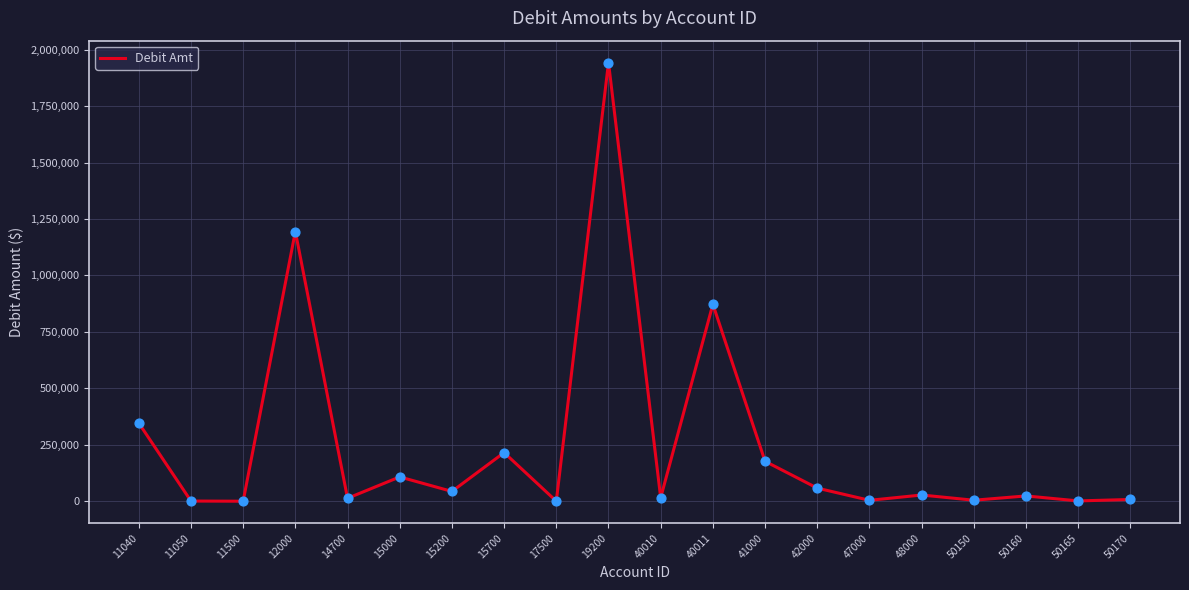

What is the ratio of the value at 11040 to the value at 40010?

22.5